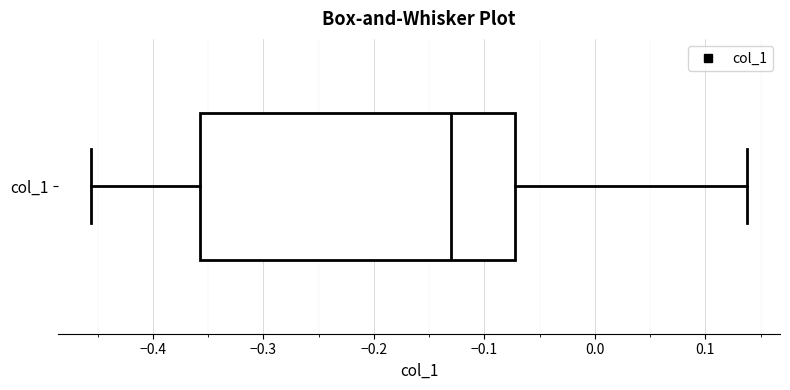

Read this box plot against the x-axis: the position of the median line, the range covered by the box, and the ends of both whiskers. The values are not printed on the chart, so give them approximately, as read against the axis.

median -0.13, box -0.36 to -0.07, whiskers -0.46 to 0.14